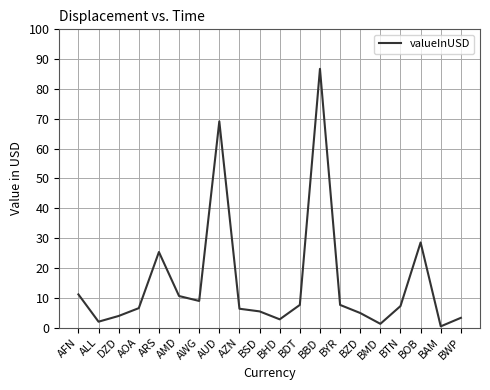

What position from the left is BMD?

16